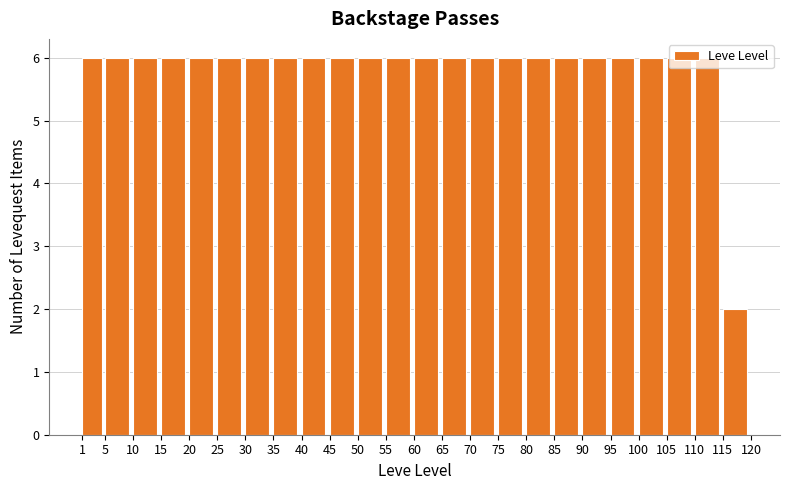

How tall is the bar that spans 30 to 35 on the x-axis? The values are not printed on the chart, so give them approximately, as read against the axis.

6